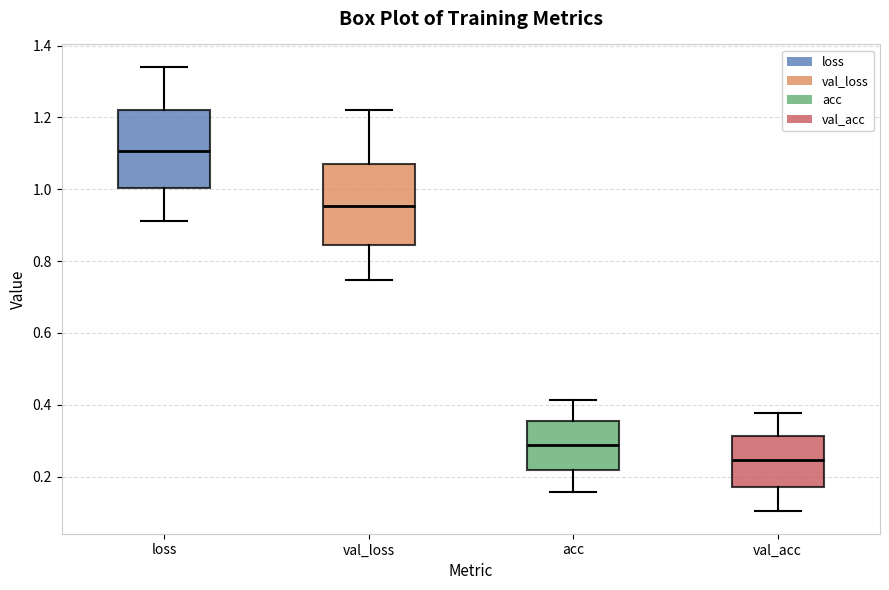

Reading left to right, transcribe this box plot: for each box, give where its median line is, the range the box spans, and where its two whiskers end, as read against the y-axis. The values are not printed on the chart, so give them approximately, as read against the axis.

loss: median 1.10, box 1.00 to 1.22, whiskers 0.92 to 1.34
val_loss: median 0.96, box 0.84 to 1.08, whiskers 0.74 to 1.22
acc: median 0.28, box 0.22 to 0.36, whiskers 0.16 to 0.42
val_acc: median 0.24, box 0.18 to 0.32, whiskers 0.10 to 0.38